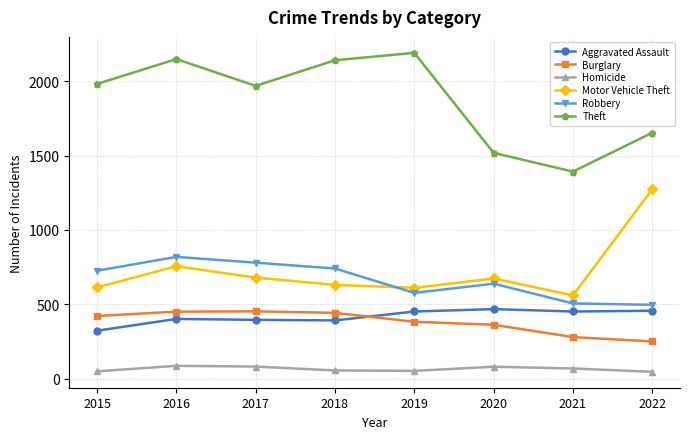

At how many categories does at least one series exceed 672?

8